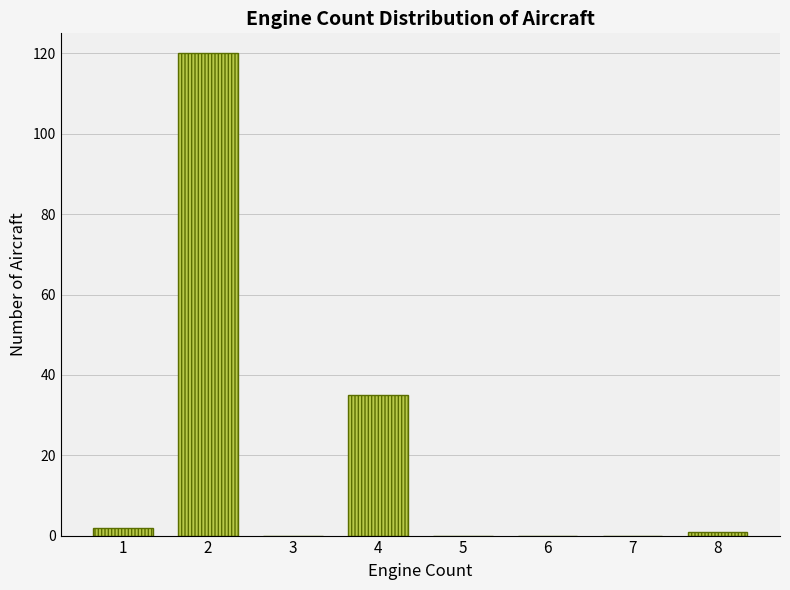

Reading left to right, extract all data points from this chart.

1=2	2=120	3=0	4=35	5=0	6=0	7=0	8=1